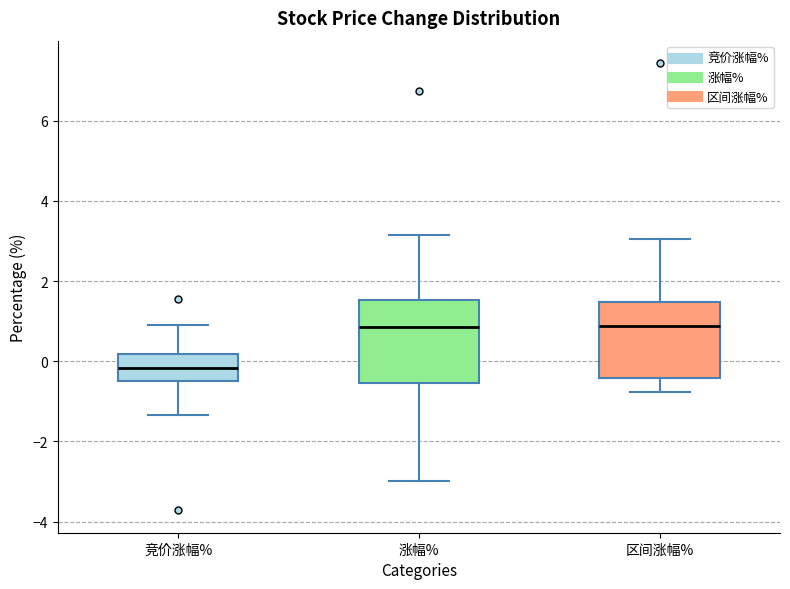

Reading left to right, read every box against the y-axis: the position of its median line, the range the box covers, and the ends of its whiskers. The values are not printed on the chart, so give them approximately, as read against the axis.

竞价涨幅%: median -0.2, box -0.4 to 0.2, whiskers -1.4 to 1.0
涨幅%: median 0.8, box -0.6 to 1.6, whiskers -3.0 to 3.2
区间涨幅%: median 0.8, box -0.4 to 1.4, whiskers -0.8 to 3.0